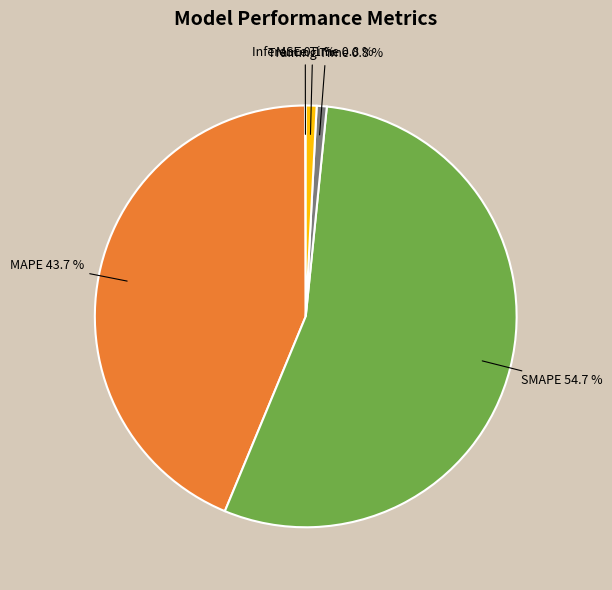

To the nearest percent, what is the average slice percentage?

20%